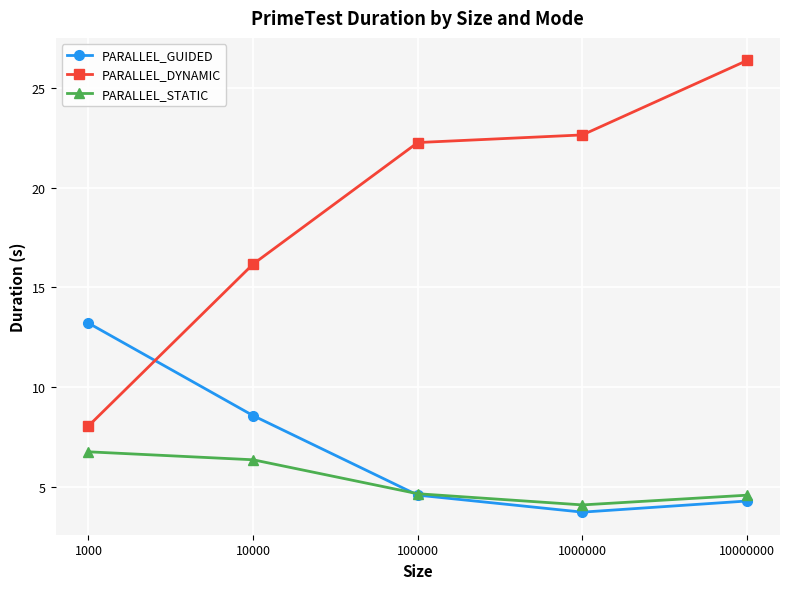

What is the difference between the highest and lowest values at 10000000?

22.1